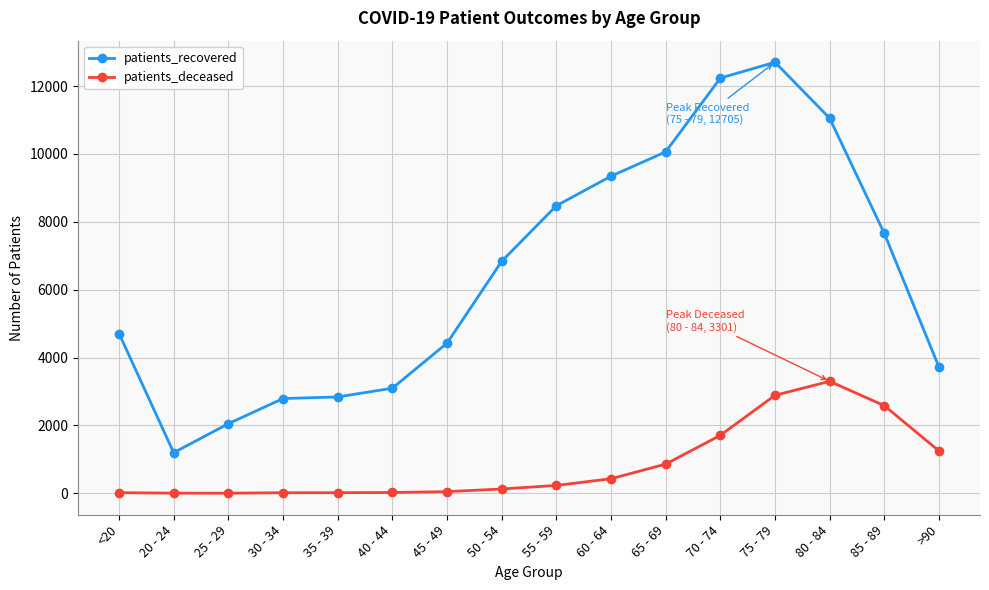

List the series in order of their peak value, highest first.

patients_recovered, patients_deceased